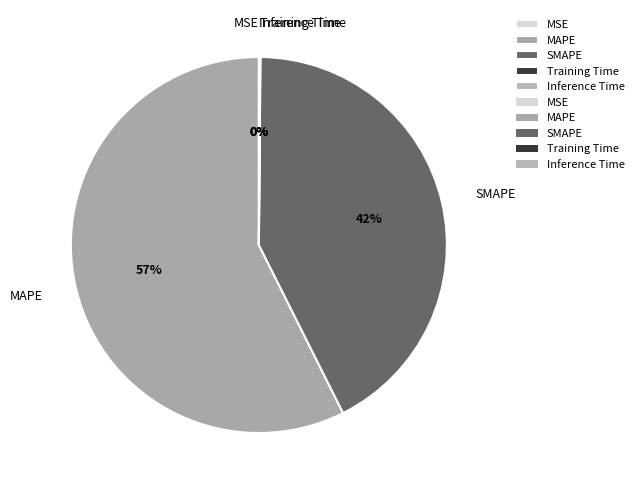

Which slice represents more than half of the pie?

MAPE